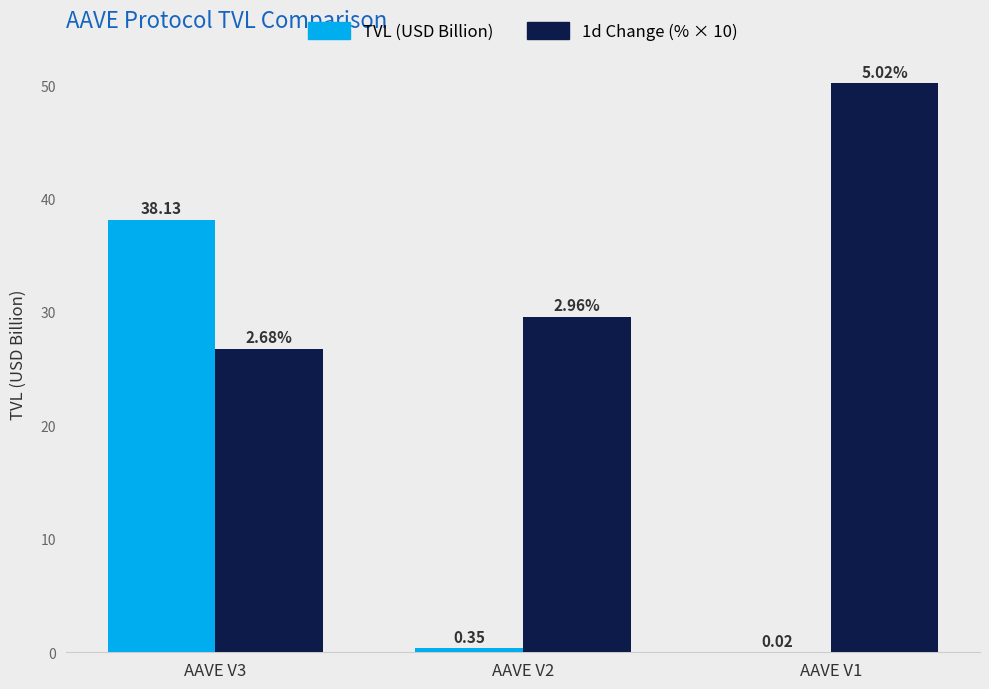

Which series has the largest total across all categories?

1d Change (% × 10)